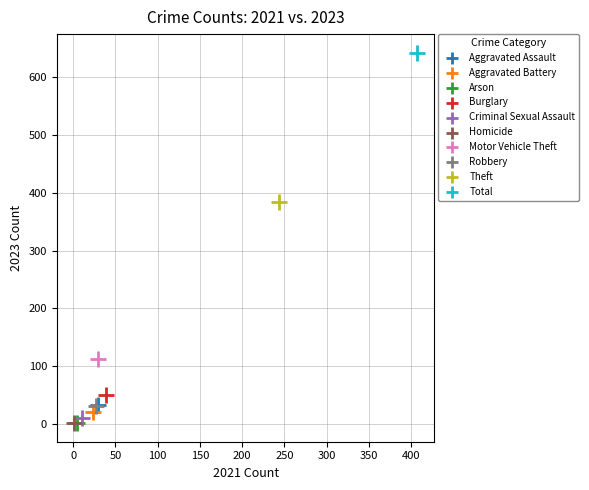

Which series contains the highest Y value?

Total